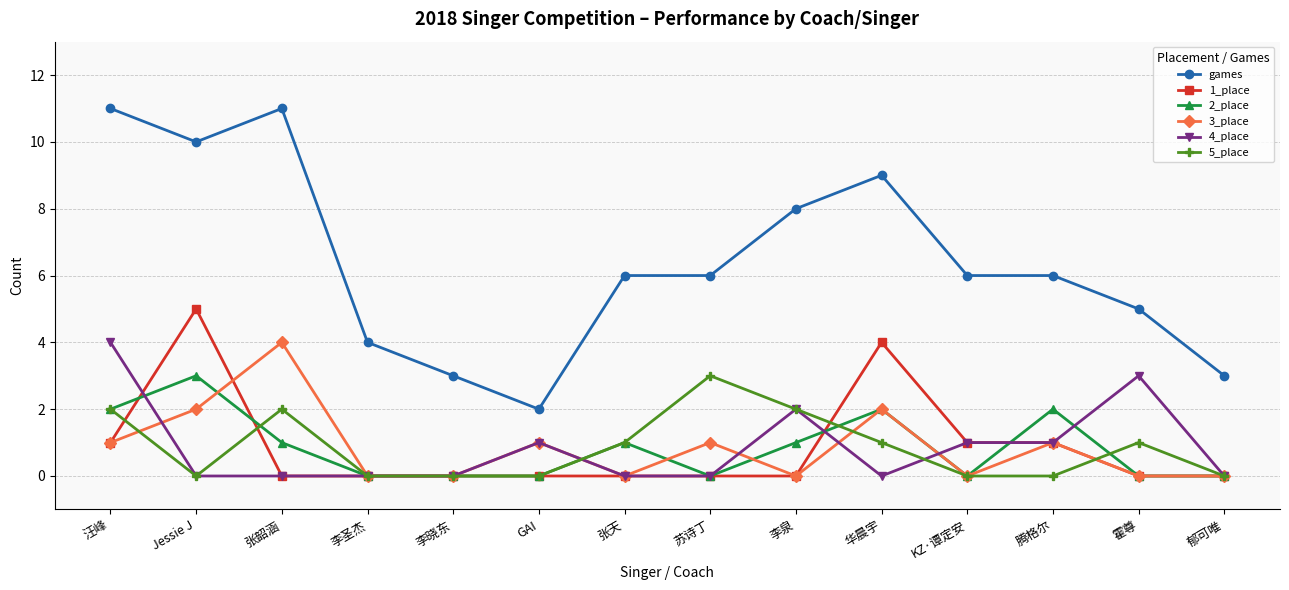

Where is the first local minimum for 5_place?

Jessie J